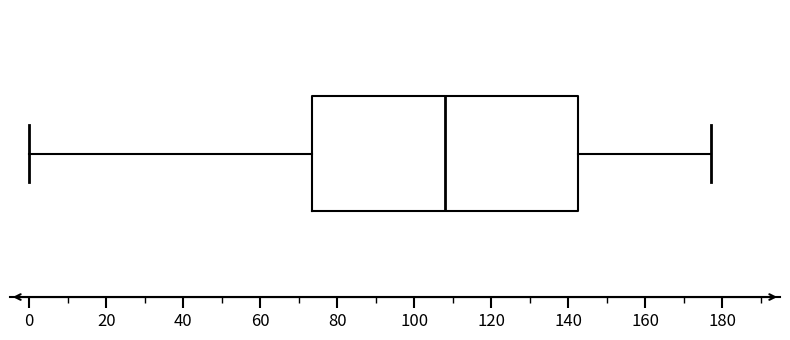

Read this box plot against the x-axis: the position of the median line, the range covered by the box, and the ends of both whiskers. The values are not printed on the chart, so give them approximately, as read against the axis.

median 108, box 74 to 142, whiskers 0 to 178